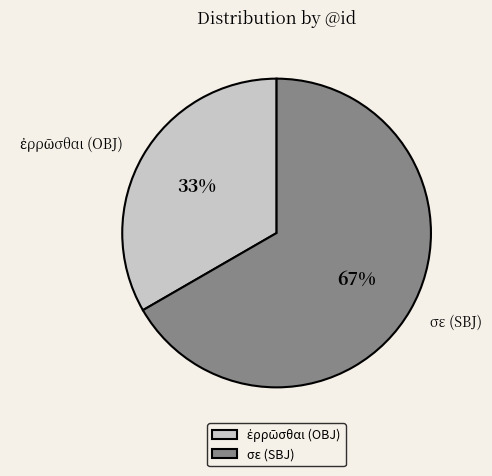

Which category accounts for the majority?

σε (SBJ)